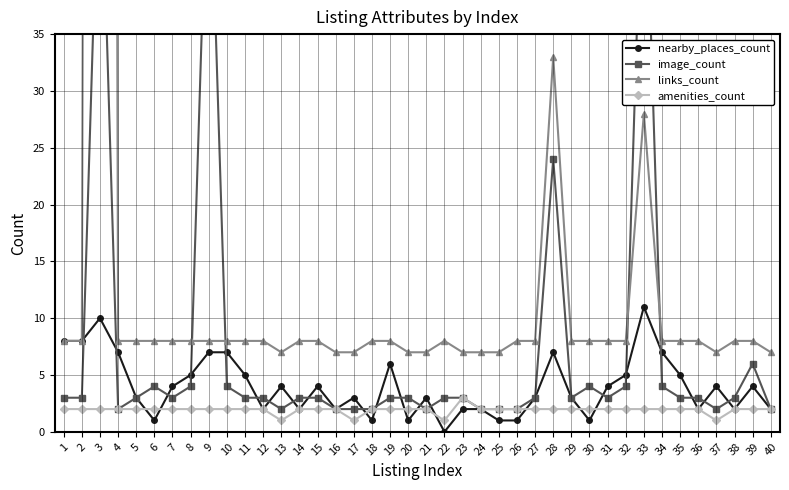

In links_count, how many points are lower than both neighbors (excluding endpoints)?

2